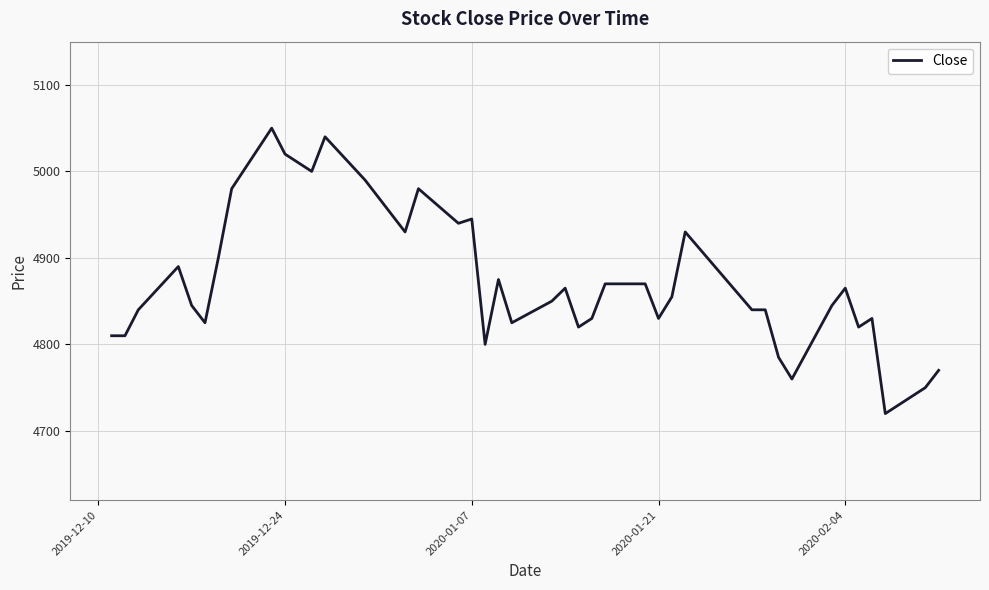

What is the greatest value displayed?

5050